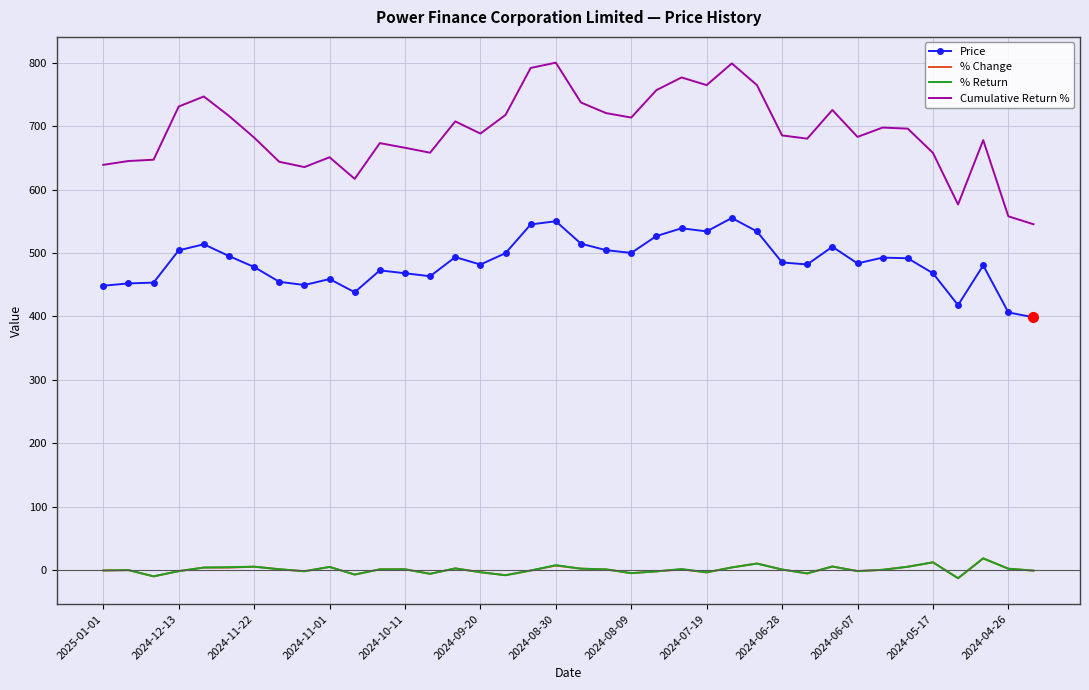

Which series has the largest range (max minus min)?

Cumulative Return %